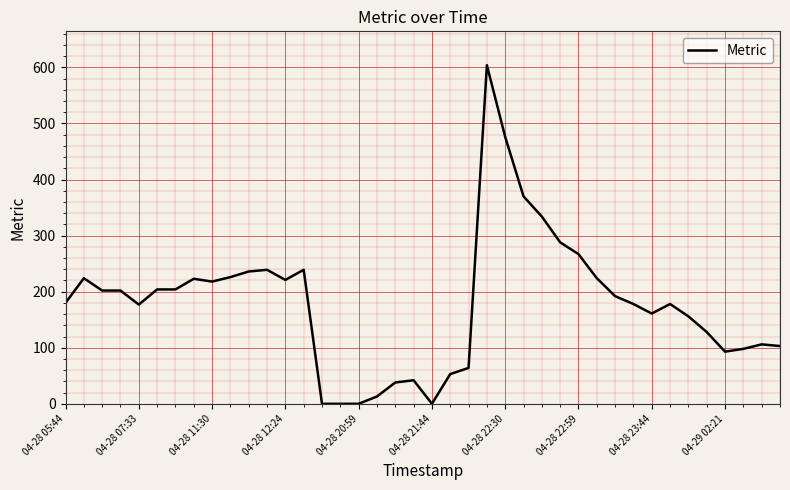

What is the maximum value shown in the chart?

604